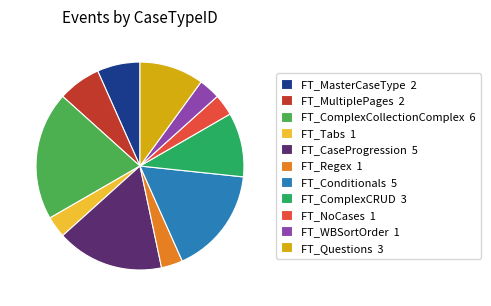

Is FT_MultiplePages the majority of the pie?

No